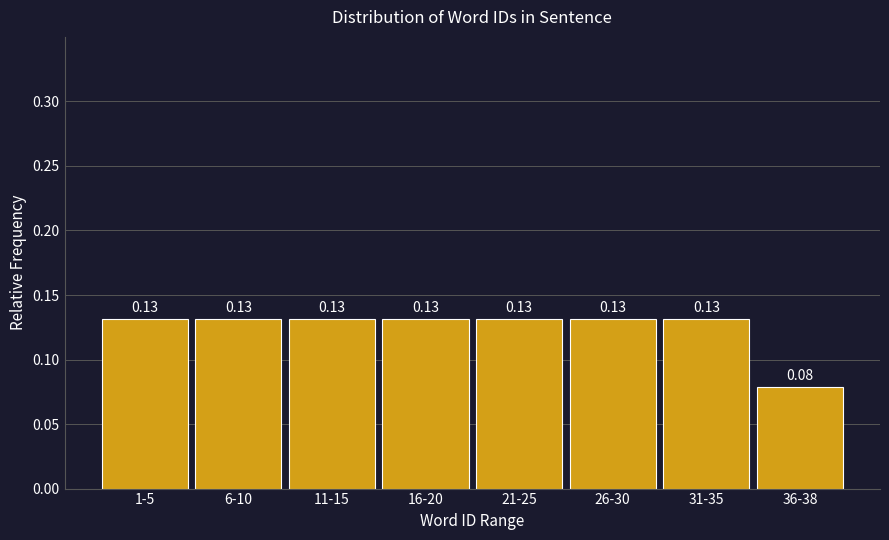

What is the sum of the values at 31-35 and 6-10?

0.3